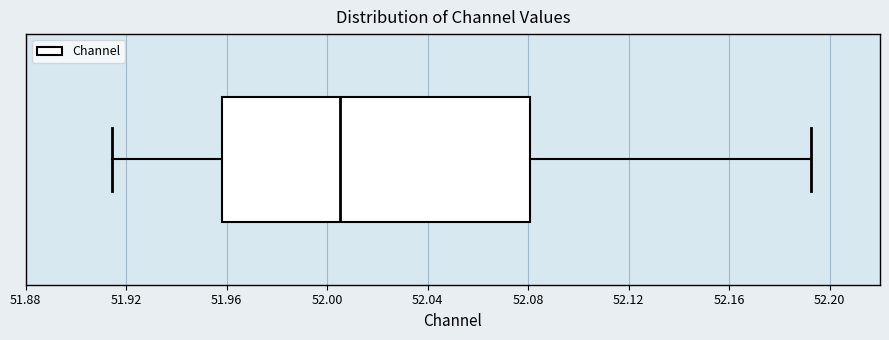

Transcribe this box plot: give where the median line is, the range the box spans, and where the two whiskers end, as read against the x-axis. The values are not printed on the chart, so give them approximately, as read against the axis.

median 52.005, box 51.960 to 52.080, whiskers 51.915 to 52.195